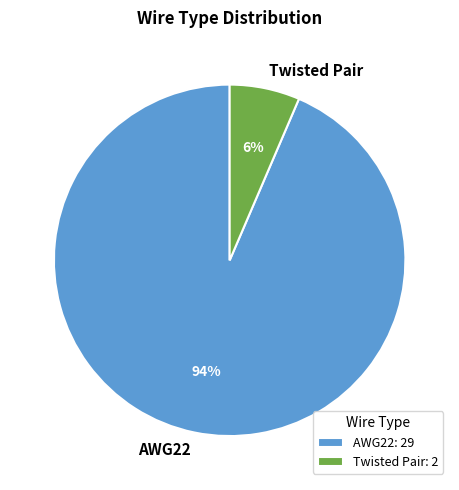

To the nearest percent, what is the combined percentage of AWG22 and Twisted Pair?

100%